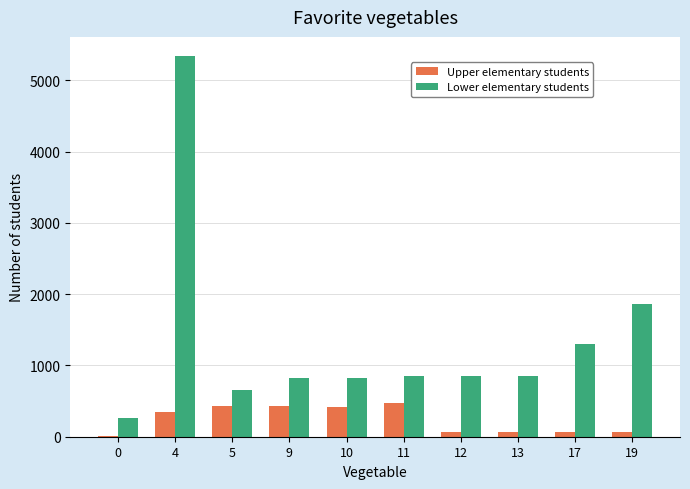

Rank the series by their average value, from lowest to highest.

Upper elementary students, Lower elementary students